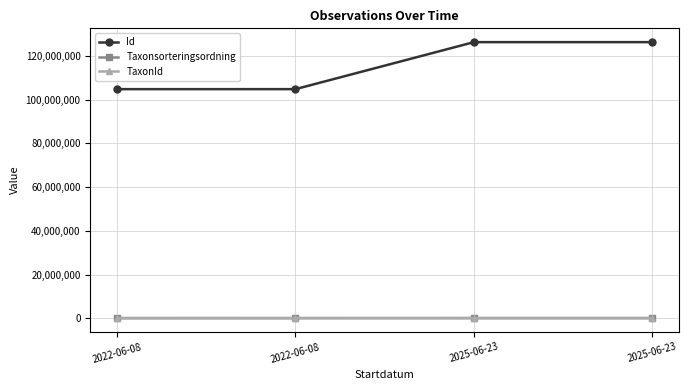

How many categories are shown in the chart?

4